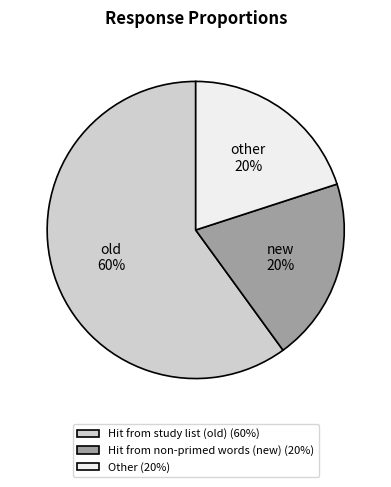

To the nearest percent, what is the difference between the largest and smallest slice percentages?

40%